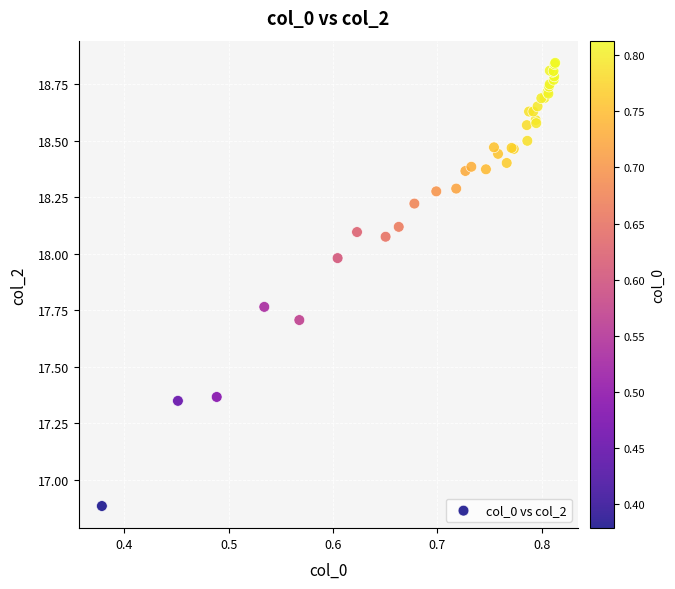

What Y value in the scatter plot is closest to 17?

16.9